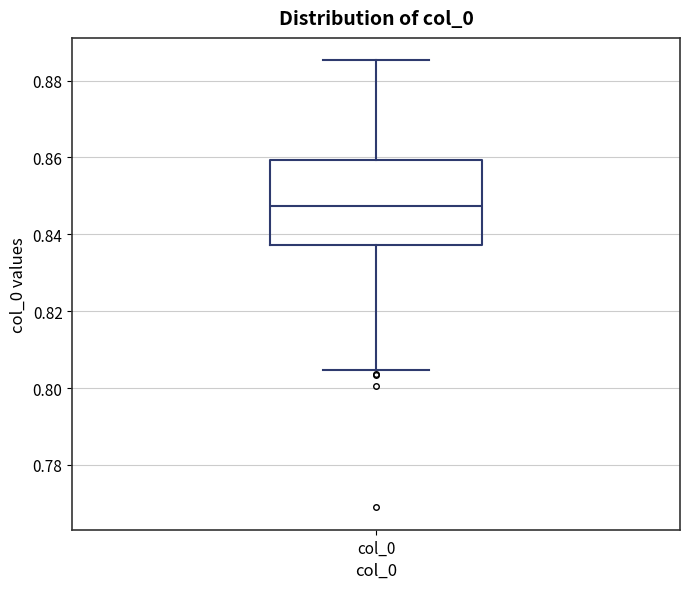

Transcribe this box plot: give where the median line is, the range the box spans, and where the two whiskers end, as read against the y-axis. The values are not printed on the chart, so give them approximately, as read against the axis.

median 0.848, box 0.838 to 0.860, whiskers 0.804 to 0.886